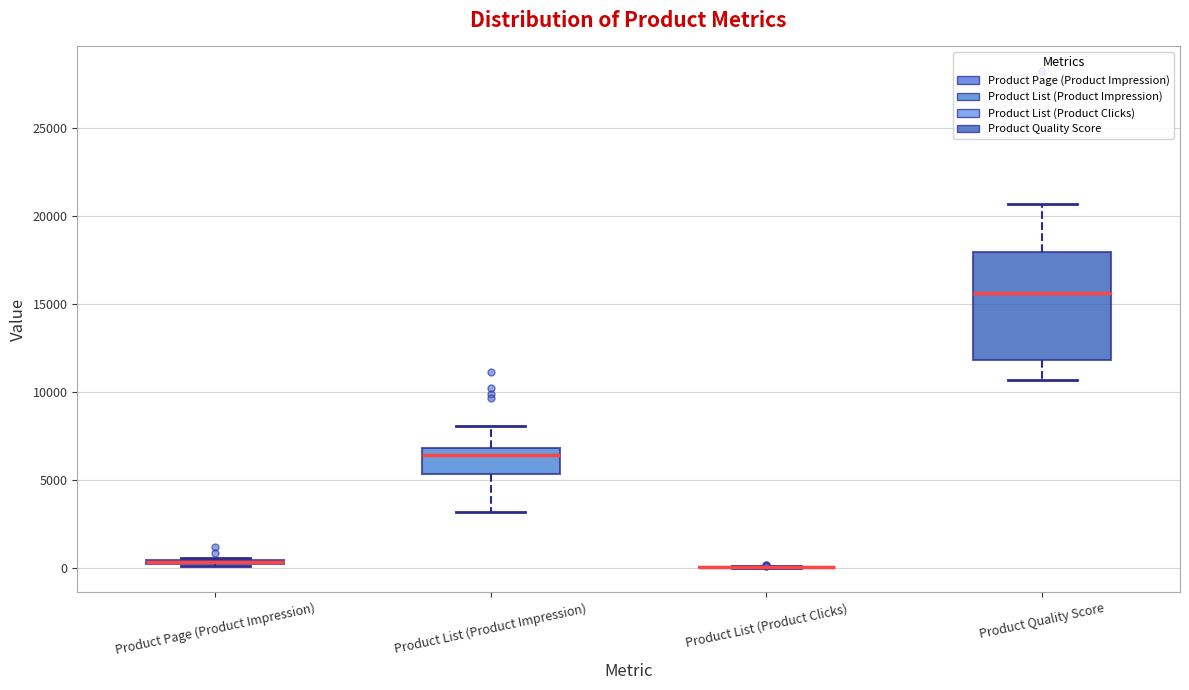

Where is the upper edge of the box for Product List (Product Impression) on the y-axis? The values are not printed on the chart, so give them approximately, as read against the axis.

7000